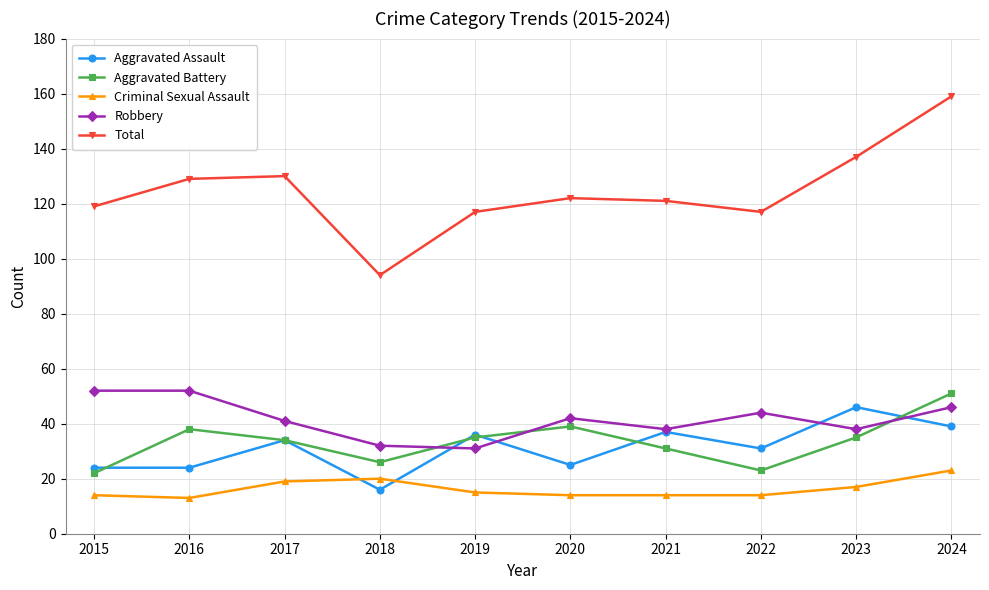

What is the value of the Aggravated Assault point at the 10th from the left?

39